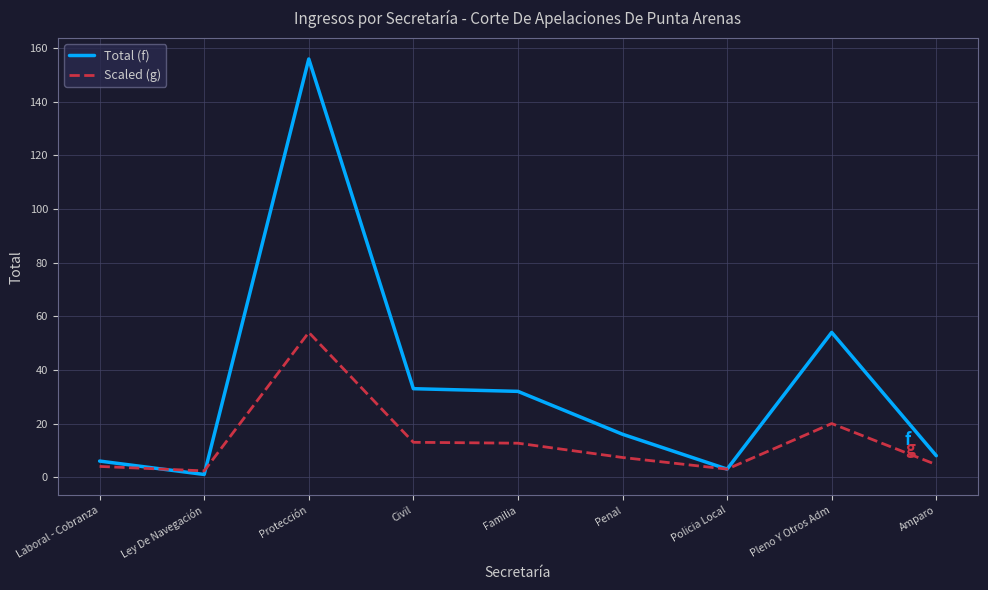

What position from the left is Civil?

4